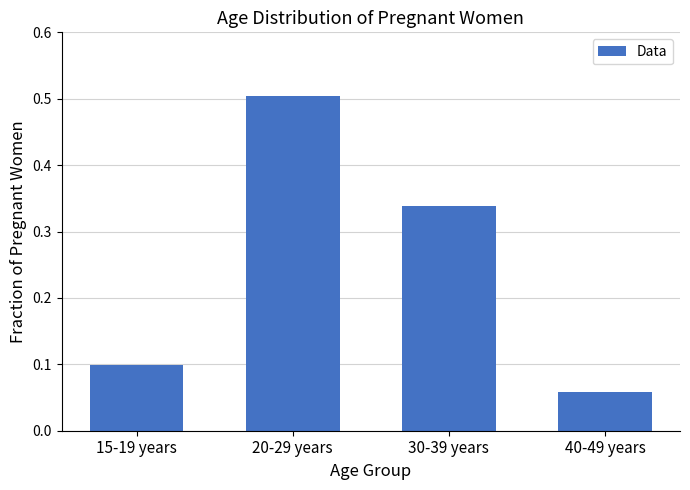

What is the difference between the maximum and minimum values?

0.4